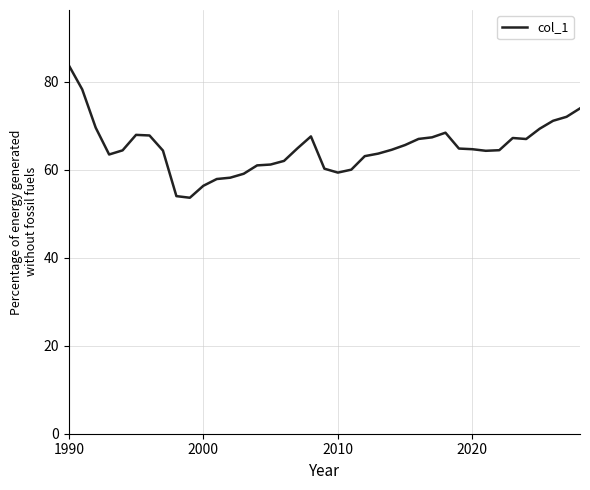

What is the difference between the maximum and minimum values?

30.1